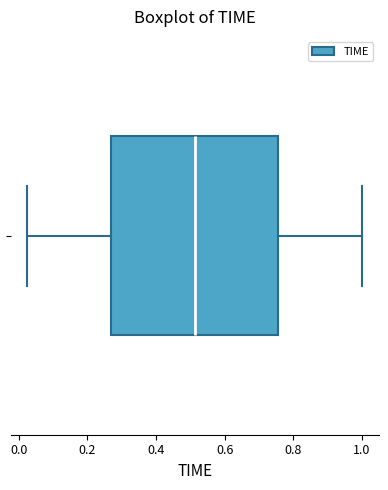

Where does the left whisker of the box end on the x-axis? The values are not printed on the chart, so give them approximately, as read against the axis.

0.02